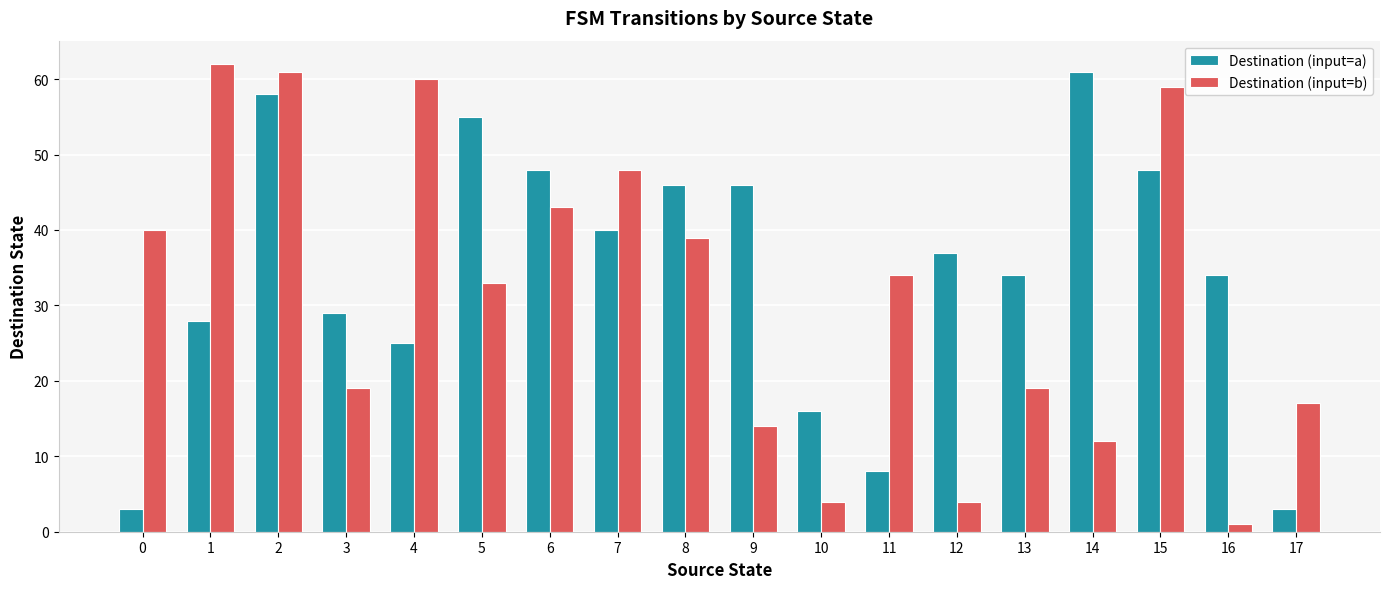

What is the sum of the Destination (input=a) values at 13 and 2?

92